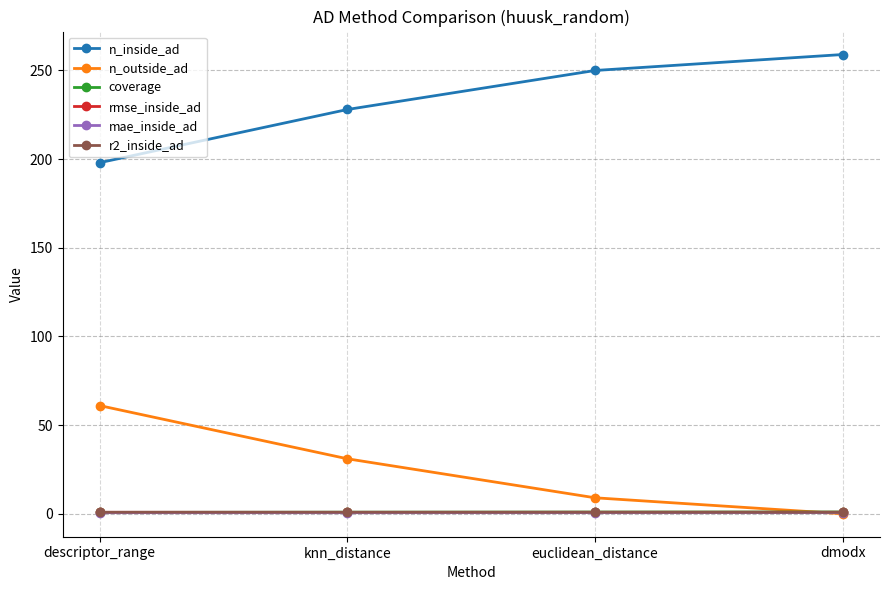

Where does the n_outside_ad series first go above 31?

descriptor_range